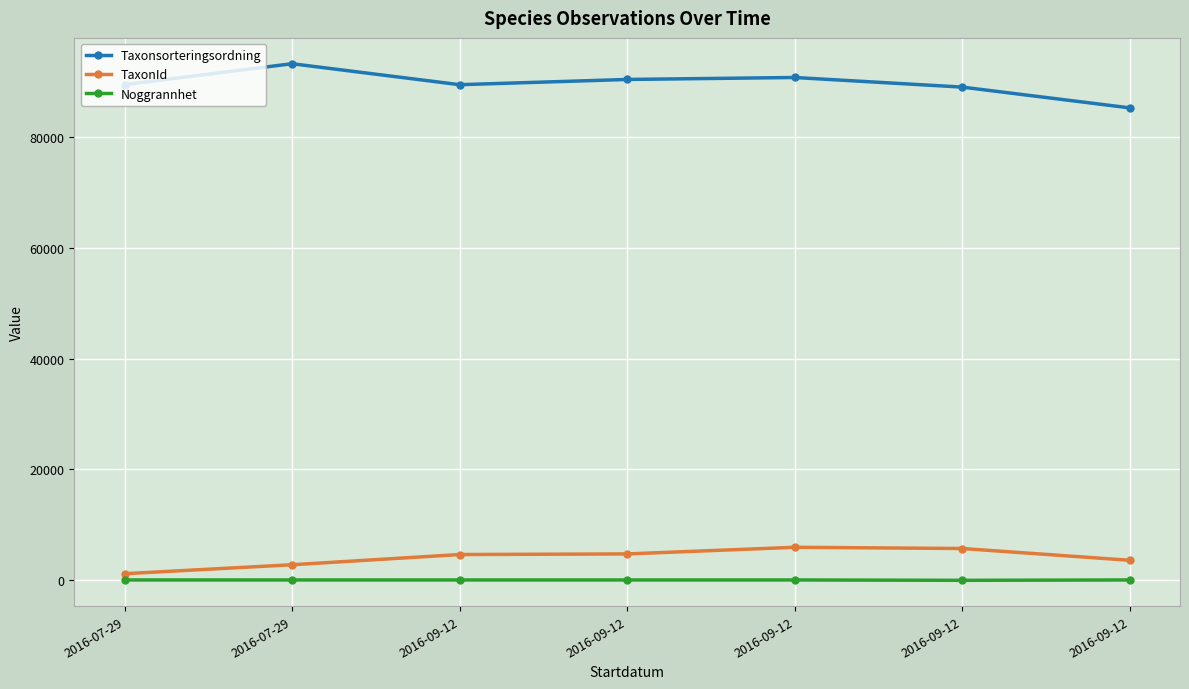

True or false: TaxonId and Taxonsorteringsordning cross at least once.

False